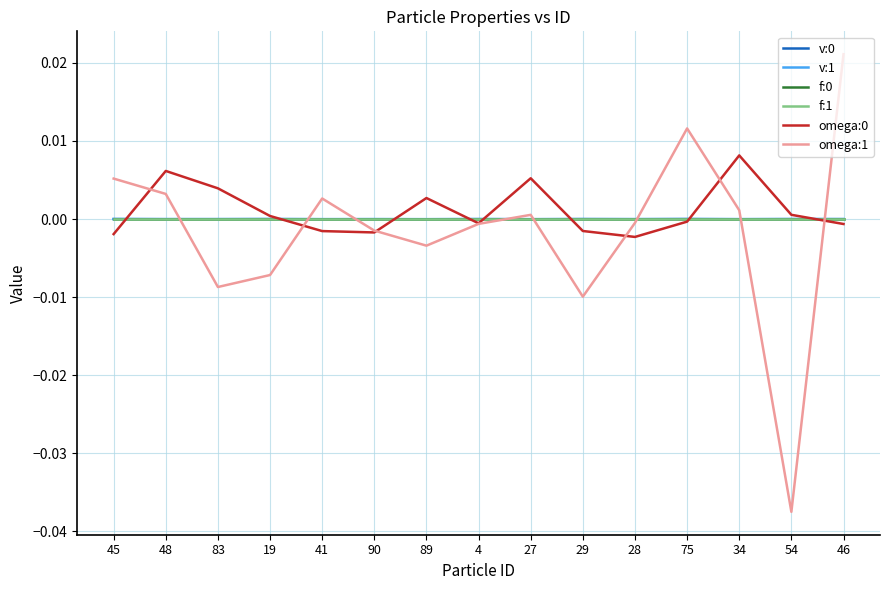

At which category is the sum across all series the highest?

46